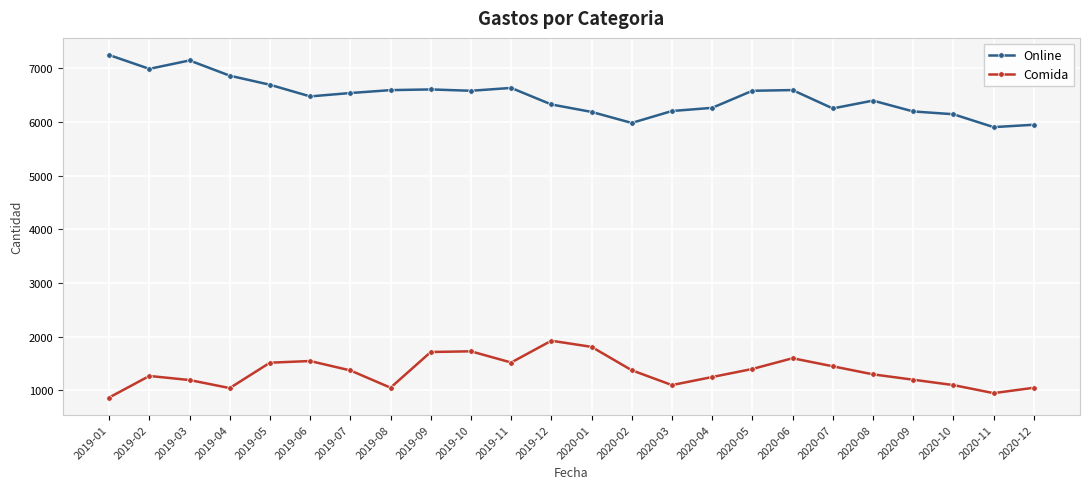

How many data points in Comida are less than 1373?

12